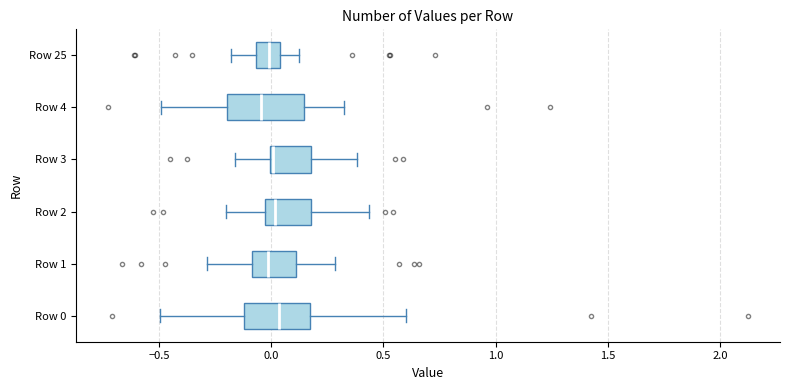

Reading bottom to top, transcribe this box plot: for each box, give where its median line is, the range the box spans, and where its two whiskers end, as read against the x-axis. The values are not printed on the chart, so give them approximately, as read against the axis.

Row 0: median 0.05, box -0.10 to 0.15, whiskers -0.50 to 0.60
Row 1: median 0.00, box -0.10 to 0.10, whiskers -0.30 to 0.30
Row 2: median 0.00, box -0.05 to 0.20, whiskers -0.20 to 0.45
Row 3: median 0.00, box 0.00 to 0.20, whiskers -0.15 to 0.40
Row 4: median -0.05, box -0.20 to 0.15, whiskers -0.50 to 0.35
Row 25: median 0.00, box -0.05 to 0.05, whiskers -0.20 to 0.10